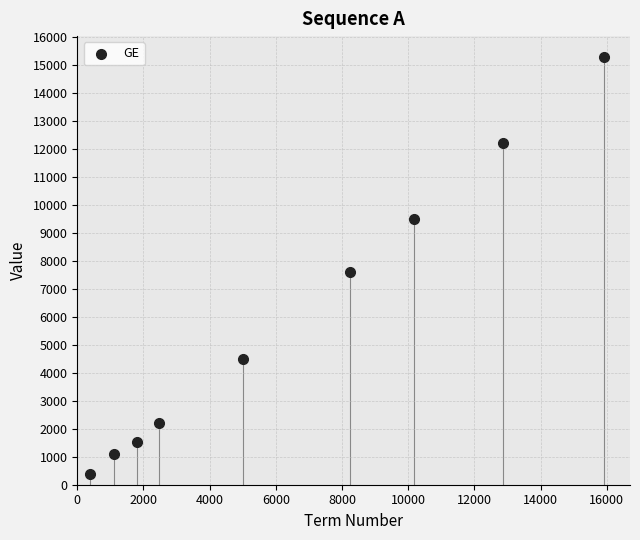

What Y value in the scatter plot is closest to 7829?

7607